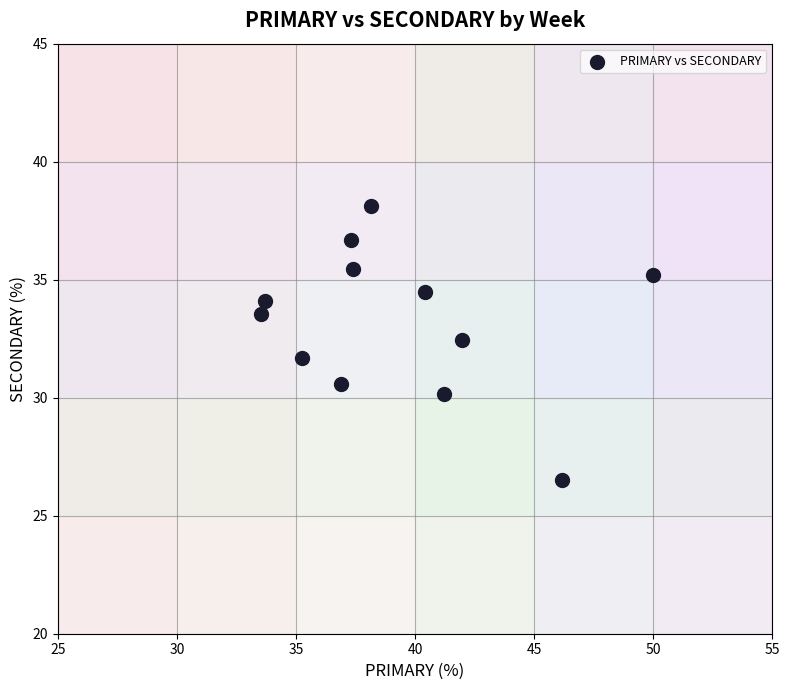

What is the average Y value?

33.2